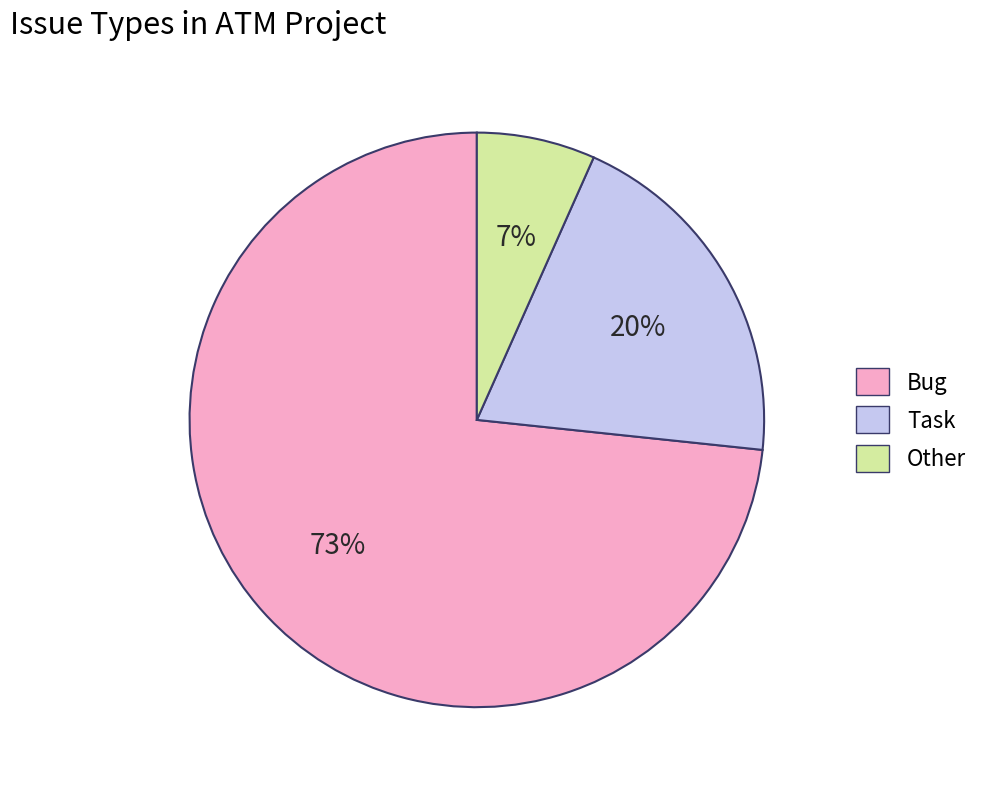

Which category accounts for the majority?

Bug